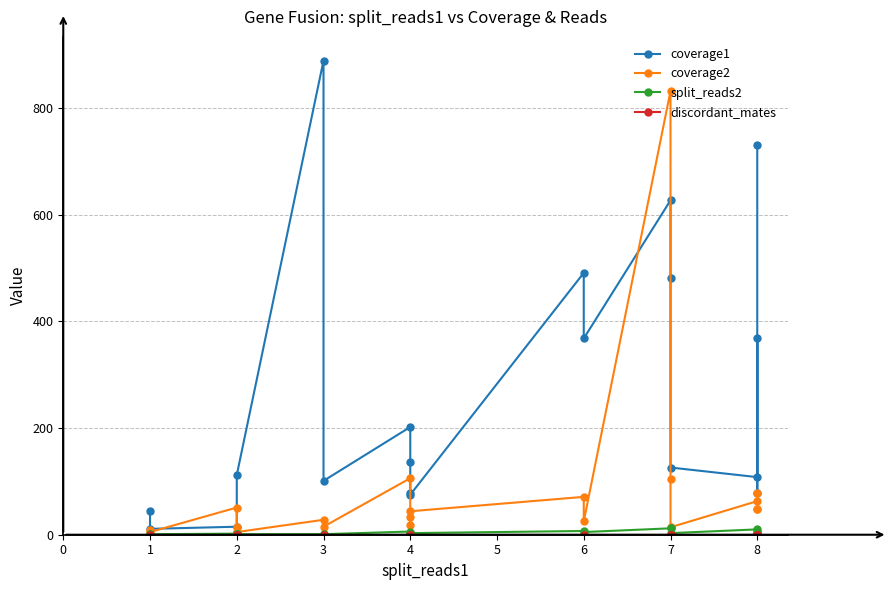

How many data points does each series have?

20